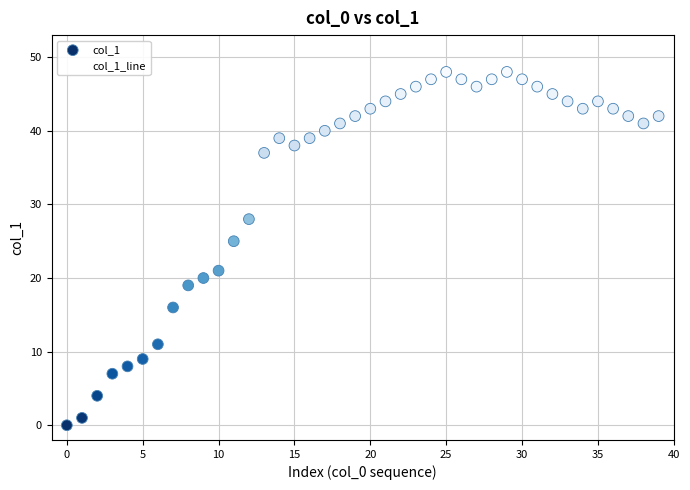

What is the greatest value displayed?

48